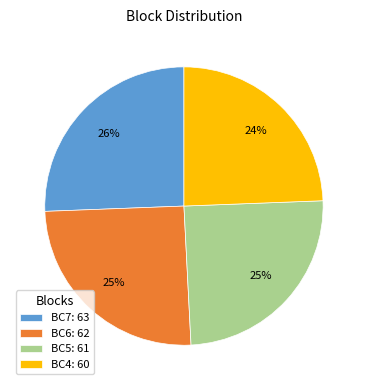

Is there any slice that represents more than half of the pie?

No